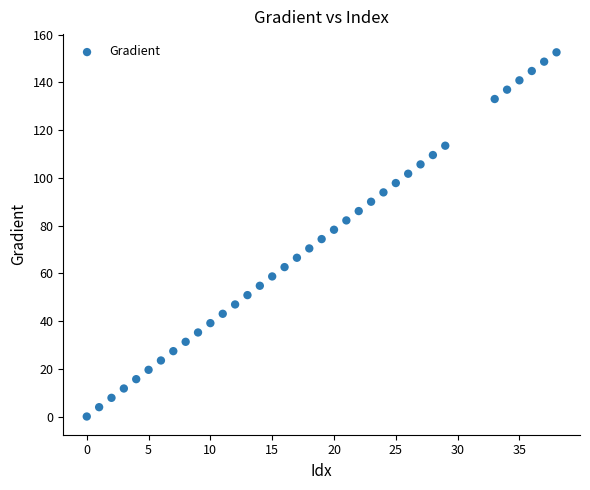

What is the range of Y values (max minus min)?

152.6